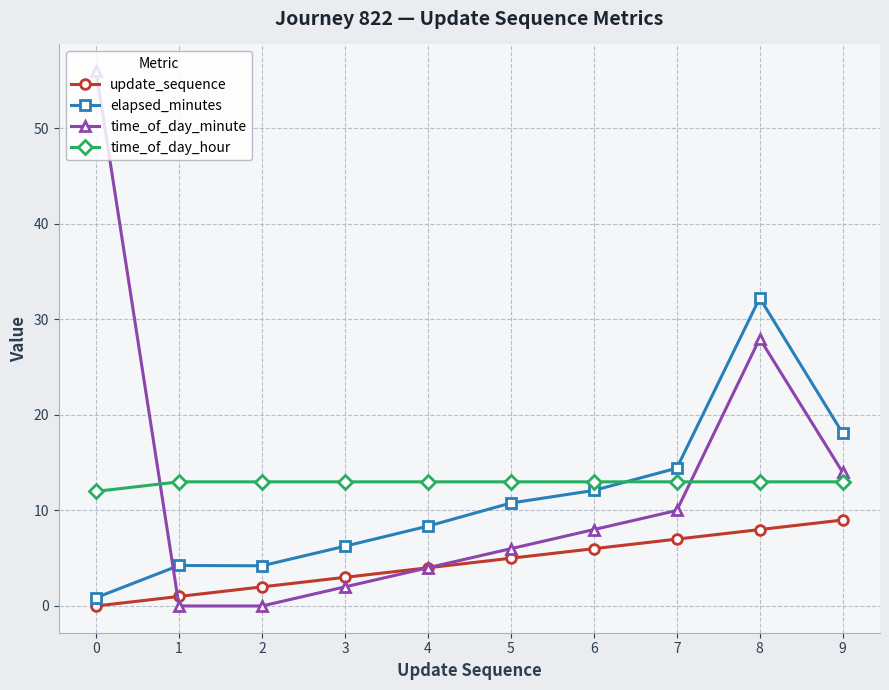

At 1, list the series in order from smallest to largest.

time_of_day_minute, update_sequence, elapsed_minutes, time_of_day_hour